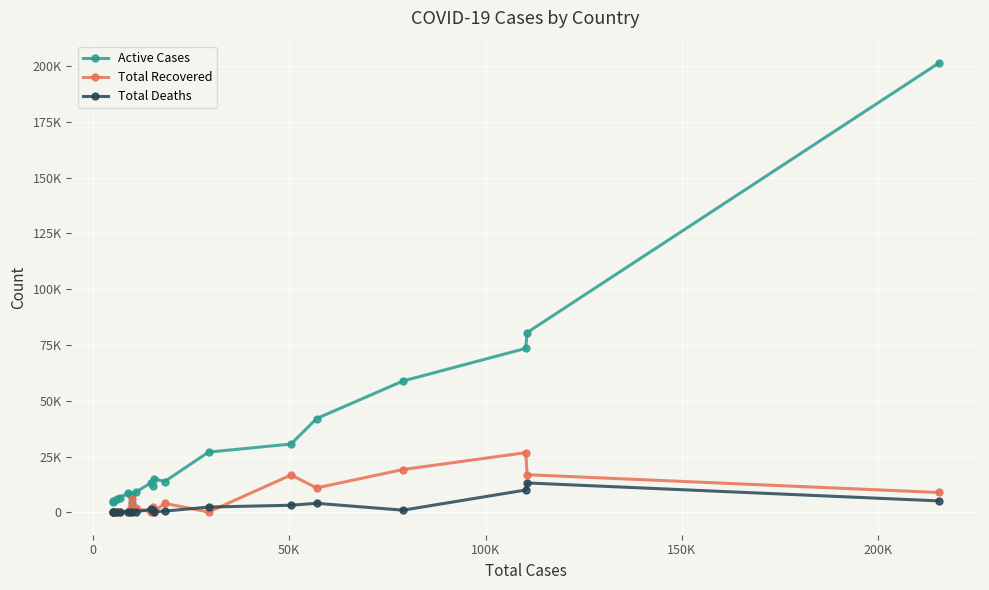

What are all the series names shown in the legend?

Active Cases, Total Recovered, Total Deaths